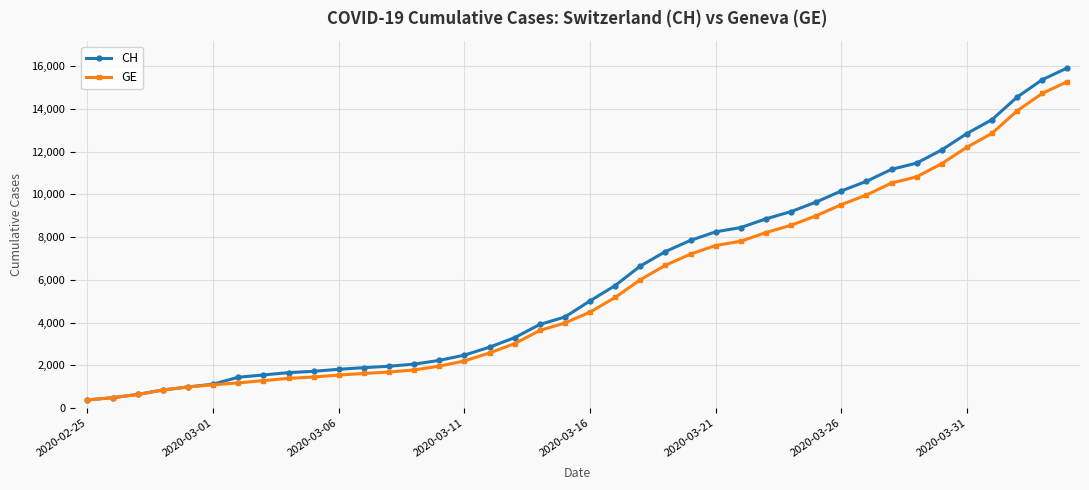

What is the minimum value for CH?

375